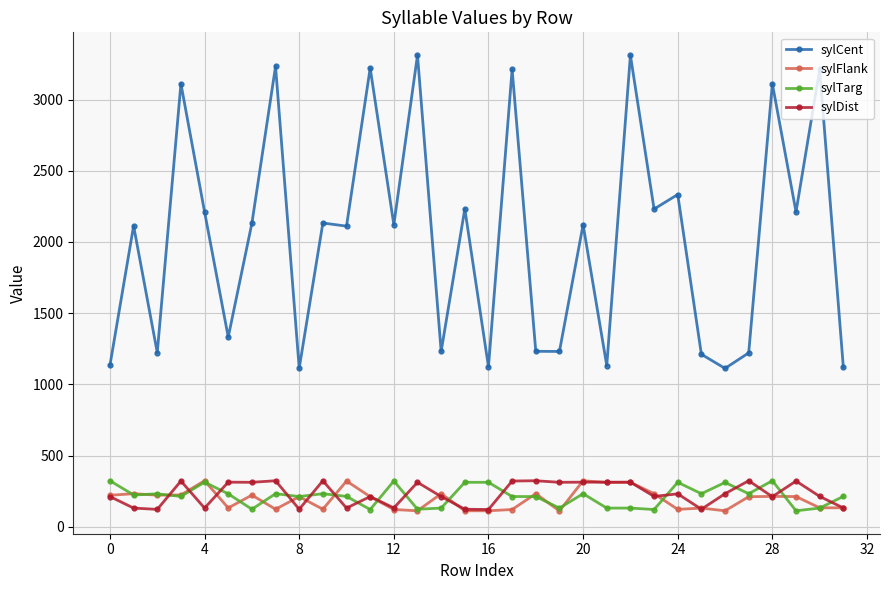

What is the minimum value for sylCent?

1112